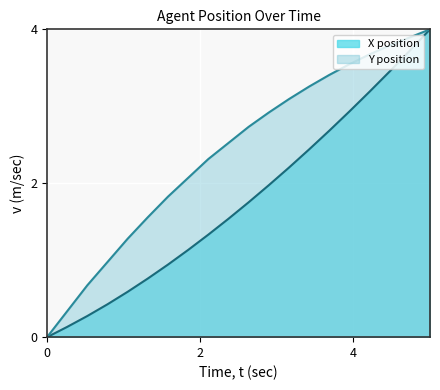

What is the sum of all Y values?

47.9